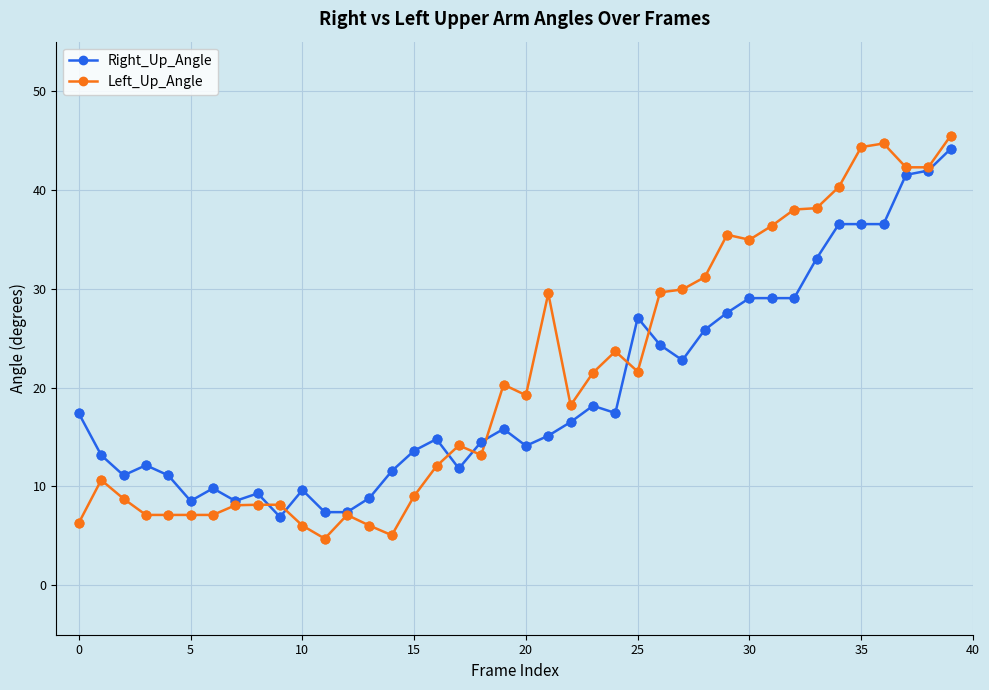

What is the highest value of the Left_Up_Angle series?

45.5